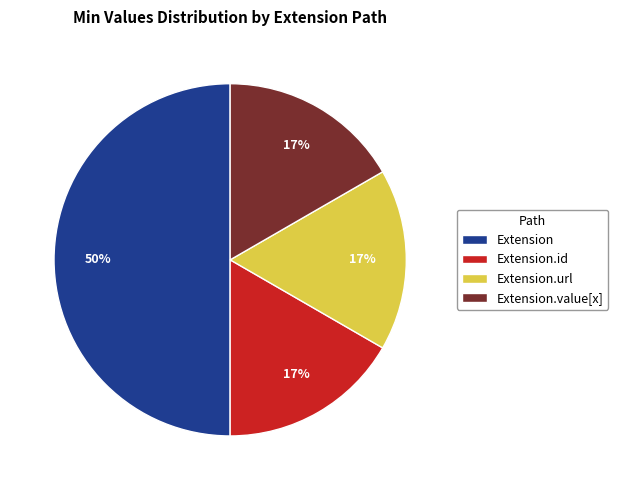

Combined, do Extension.value[x] and Extension.id account for over 50%?

No